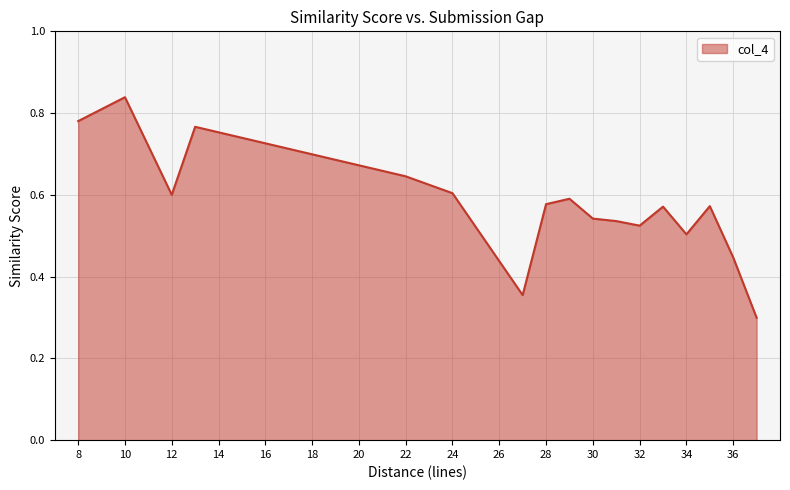

What is the smallest value displayed?

0.3